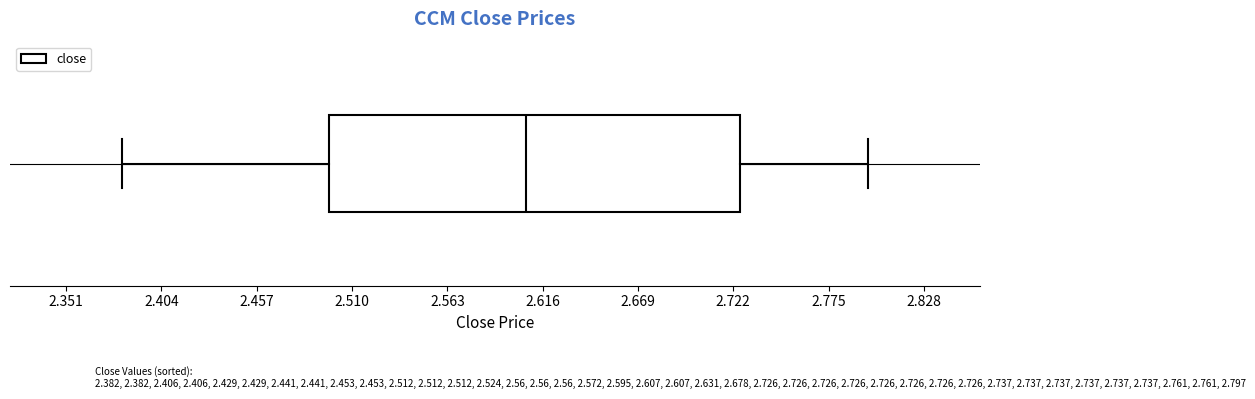

Where does the median line of the box sit on the x-axis? The values are not printed on the chart, so give them approximately, as read against the axis.

2.61